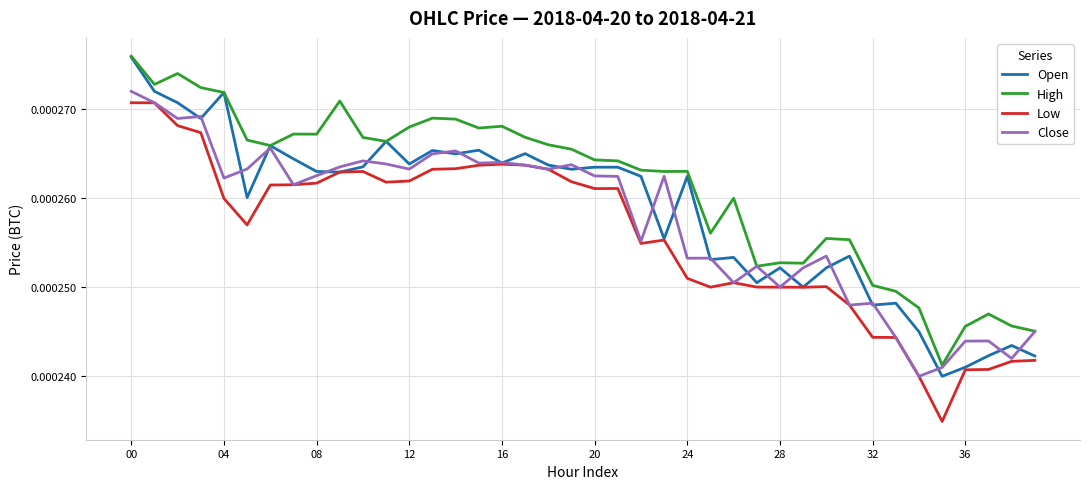

How many lines are shown in the chart?

4